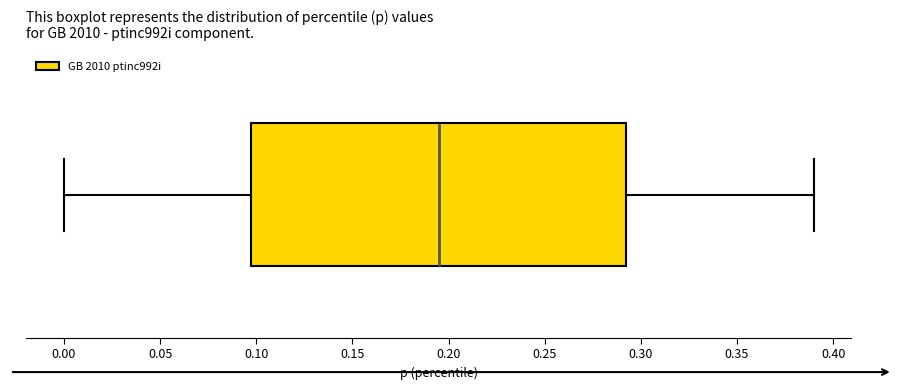

Read this box plot against the x-axis: the position of the median line, the range covered by the box, and the ends of both whiskers. The values are not printed on the chart, so give them approximately, as read against the axis.

median 0.195, box 0.100 to 0.295, whiskers 0.000 to 0.390